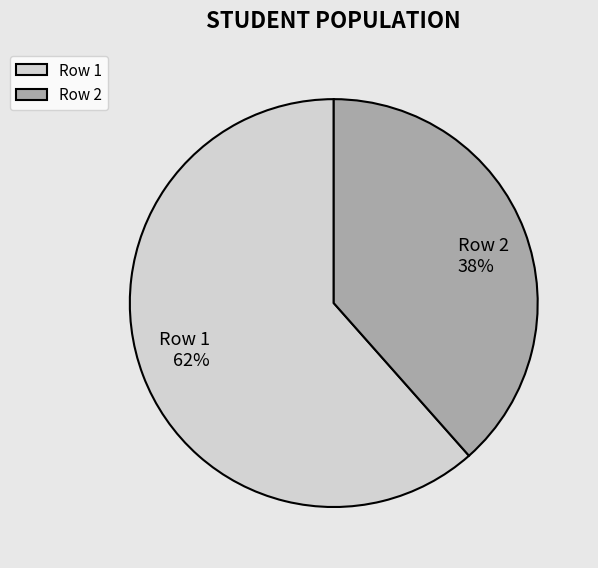

How many slices are in this pie chart?

2